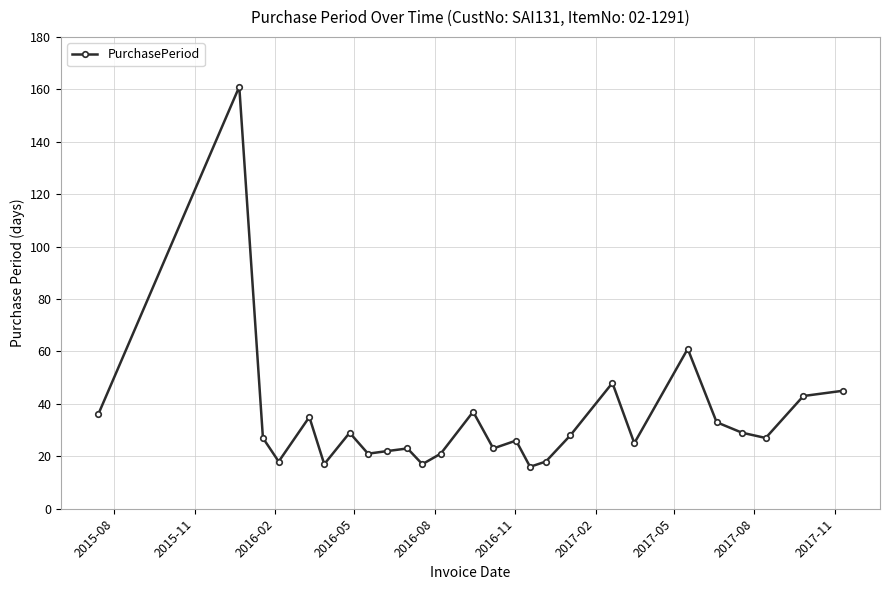

Reading right to left, list all the values displayed in this chart.

45	43	27	29	33	61	25	48	28	18	16	26	23	37	21	17	23	22	21	29	17	35	18	27	161	36